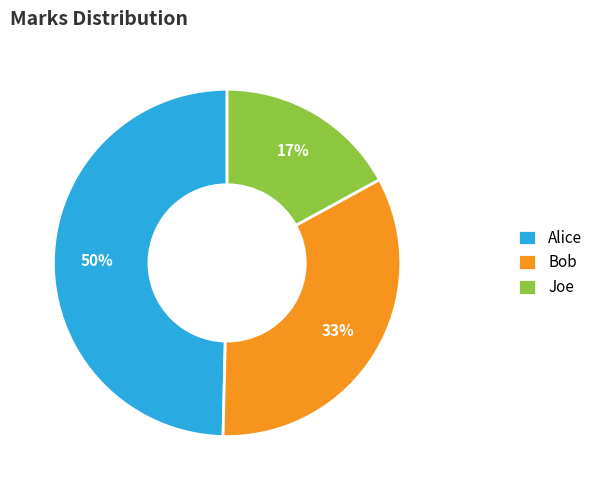

How many segments does this pie chart have?

3